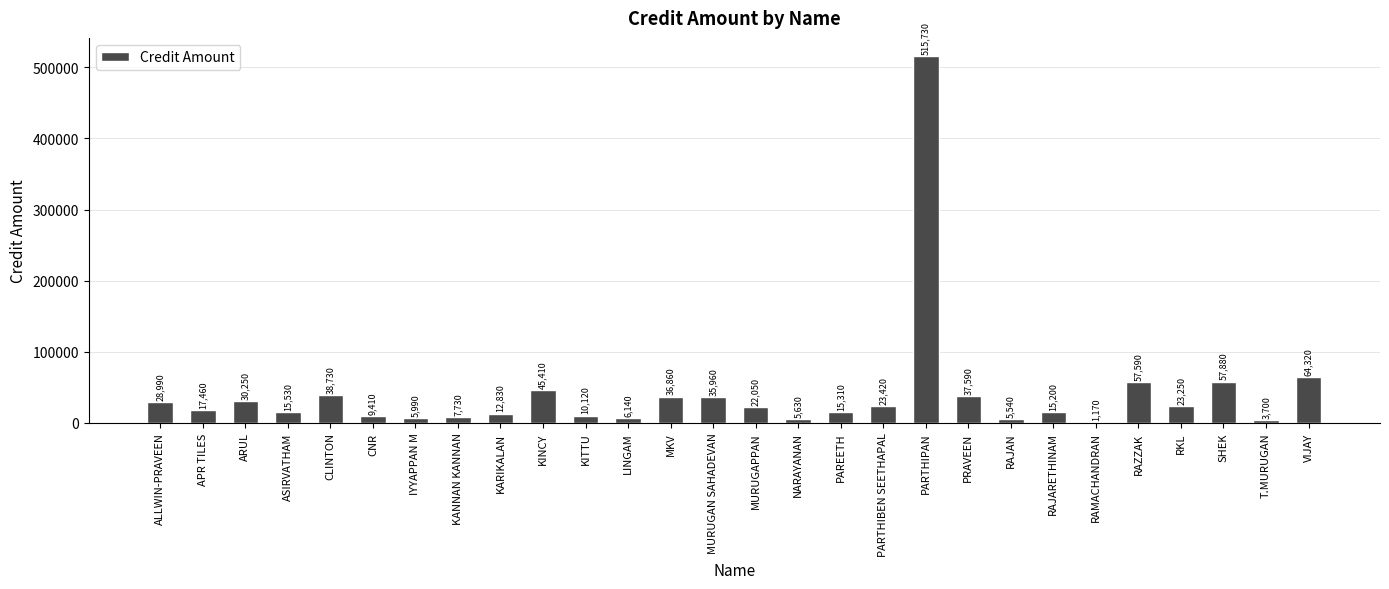

What is the sum of the values at KITTU and APR TILES?

27580